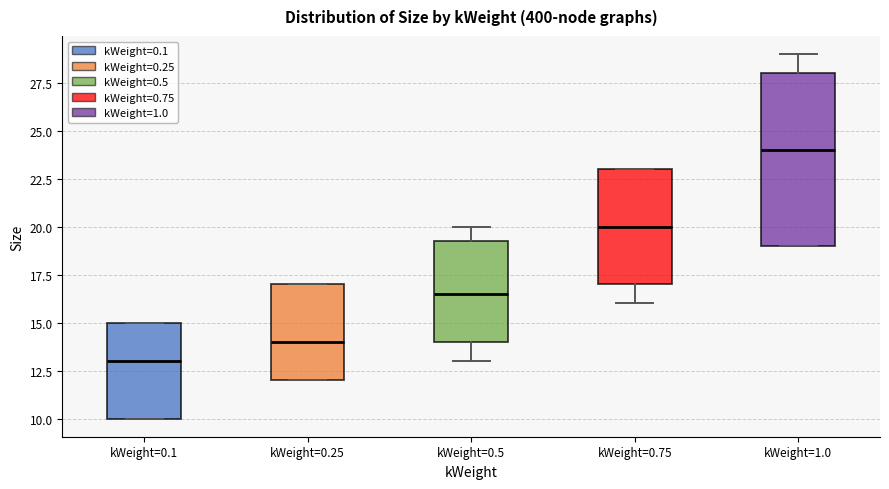

Reading left to right, read every box against the y-axis: the position of its median line, the range the box covers, and the ends of its whiskers. The values are not printed on the chart, so give them approximately, as read against the axis.

kWeight=0.1: median 13.0, box 10.0 to 15.0, whiskers 10.0 to 15.0
kWeight=0.25: median 14.0, box 12.0 to 17.0, whiskers 12.0 to 17.0
kWeight=0.5: median 16.5, box 14.0 to 19.5, whiskers 13.0 to 20.0
kWeight=0.75: median 20.0, box 17.0 to 23.0, whiskers 16.0 to 23.0
kWeight=1.0: median 24.0, box 19.0 to 28.0, whiskers 19.0 to 29.0